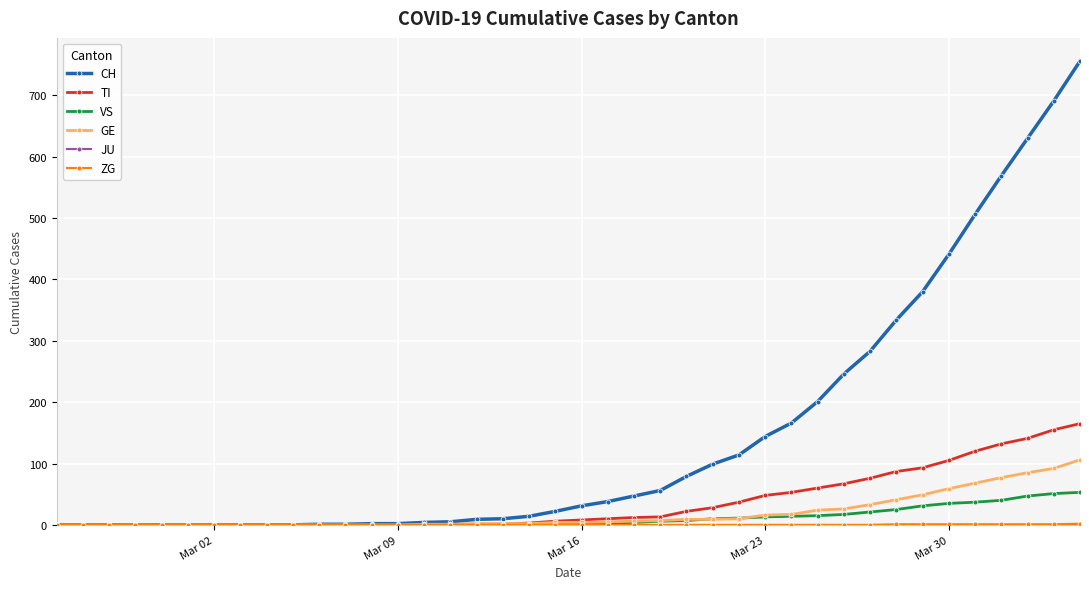

Which series has the largest total across all categories?

CH